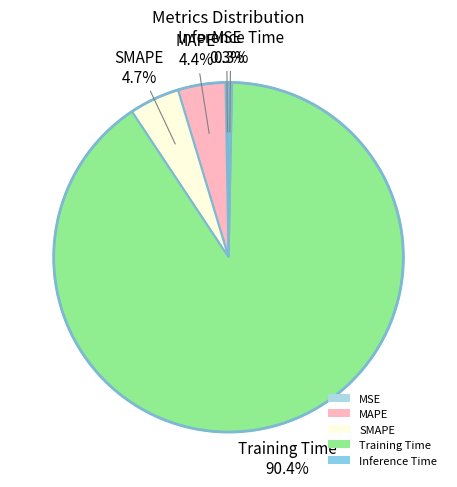

To the nearest percent, what is the difference between the largest and smallest slice percentages?

90%